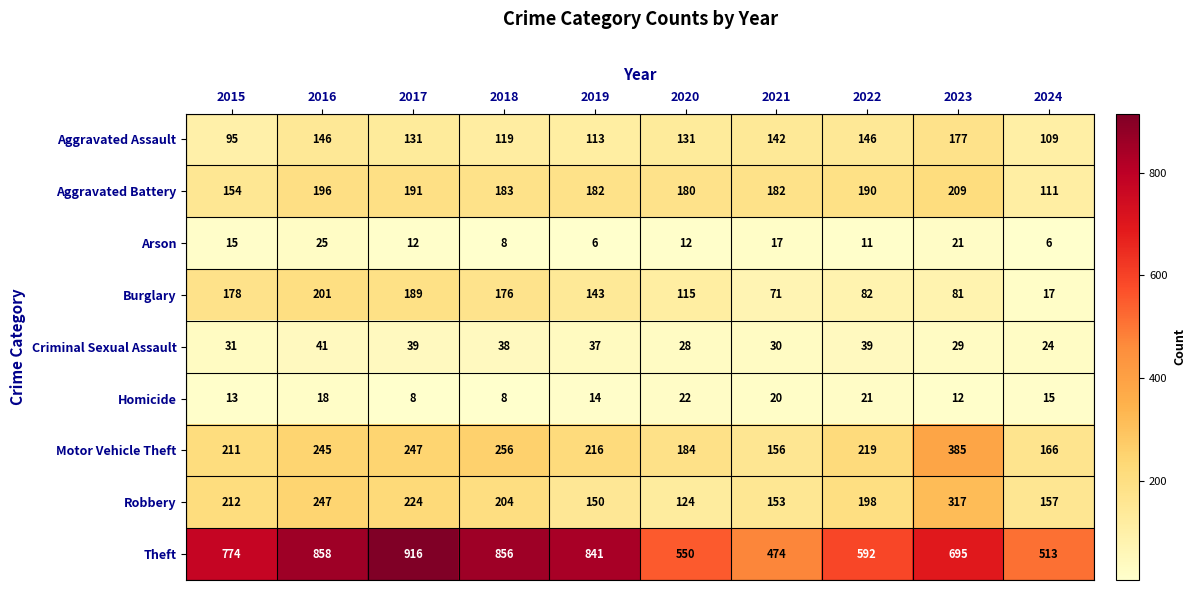

At 2023, list the series in order from smallest to largest.

Homicide, Arson, Criminal Sexual Assault, Burglary, Aggravated Assault, Aggravated Battery, Robbery, Motor Vehicle Theft, Theft